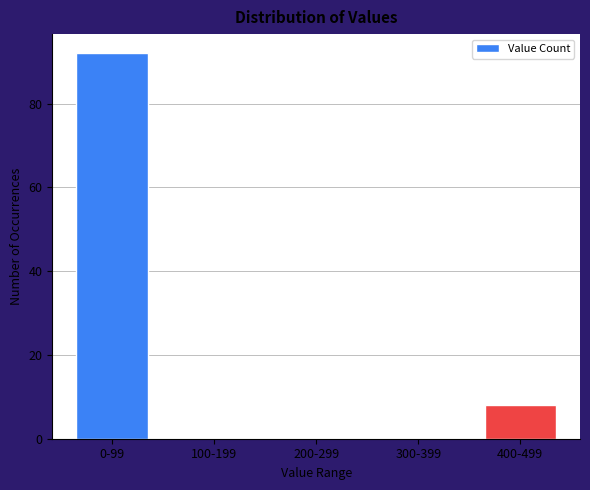

Reading left to right, transcribe all the data shown in this chart.

0-99=92	100-199=0	200-299=0	300-399=0	400-499=8